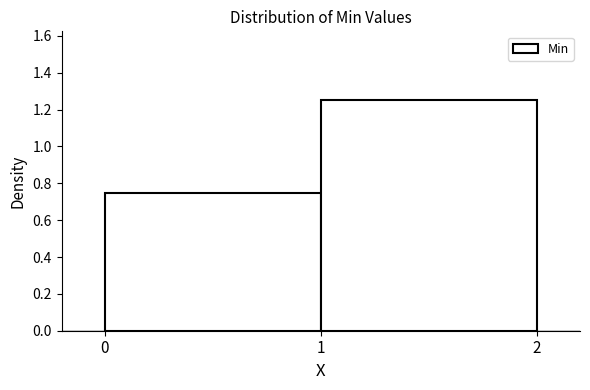

The value at 1 is 0.6. True or false?

False